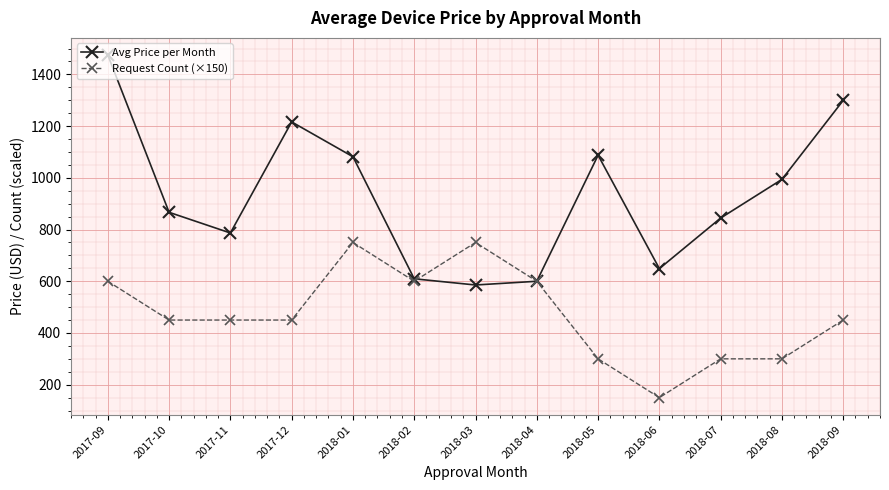

How many data points in Avg Price per Month are less than 866?

6